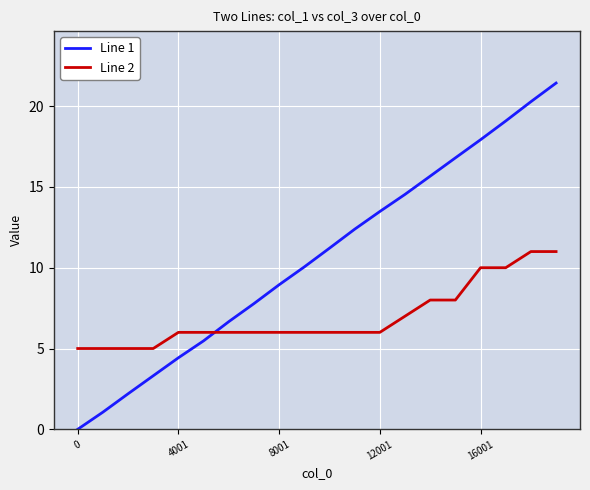

What is the difference between the maximum and minimum values in the Line 1 series?

21.4